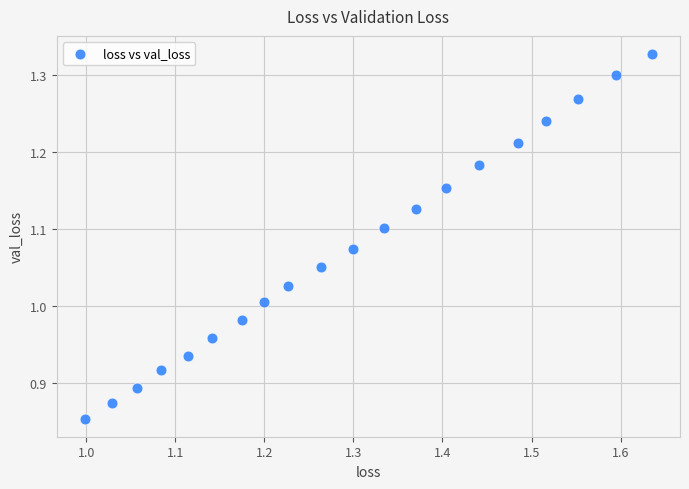

What is the range of Y values (max minus min)?

0.5